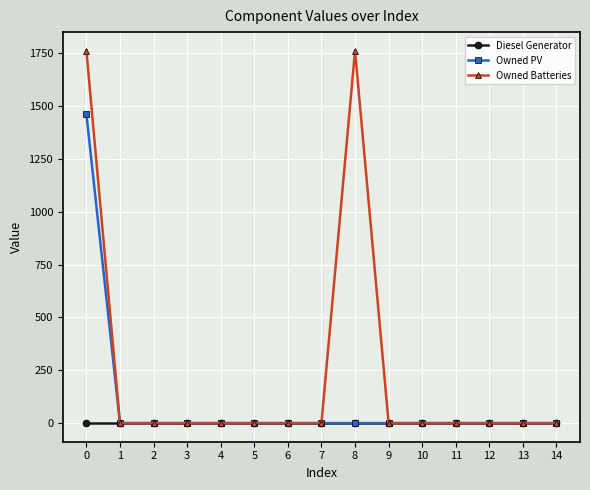

List the series in order of their peak value, lowest first.

Diesel Generator, Owned PV, Owned Batteries